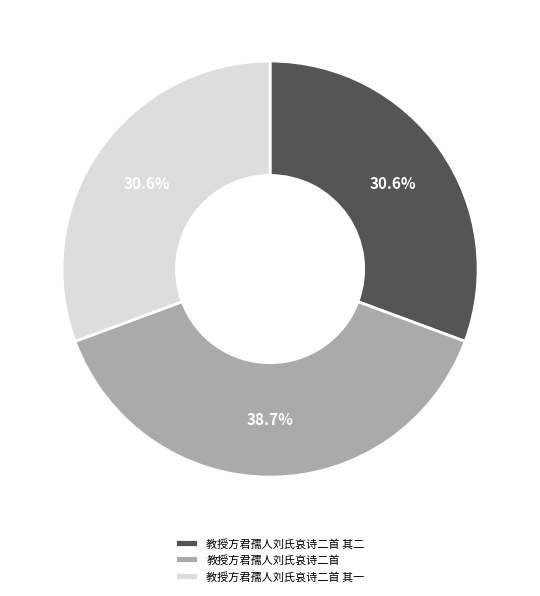

Which slice is the largest?

教授方君孺人刘氏哀诗二首